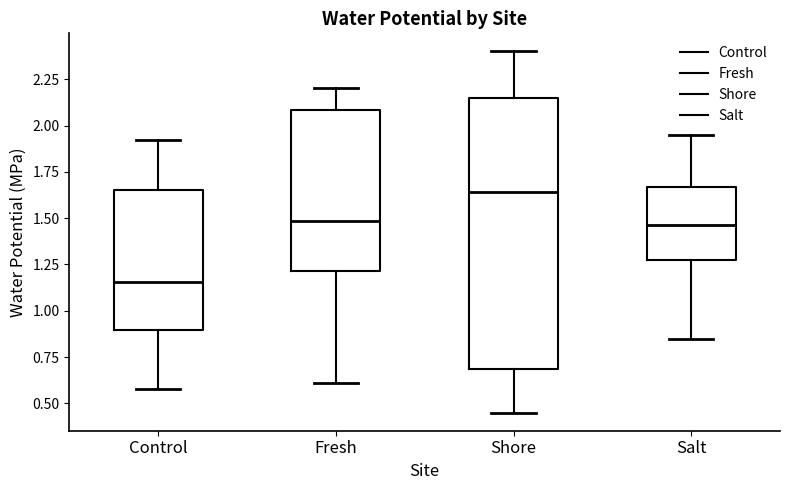

Reading left to right, read every box against the y-axis: the position of its median line, the range the box covers, and the ends of its whiskers. The values are not printed on the chart, so give them approximately, as read against the axis.

Control: median 1.15, box 0.90 to 1.65, whiskers 0.60 to 1.90
Fresh: median 1.50, box 1.20 to 2.10, whiskers 0.60 to 2.20
Shore: median 1.65, box 0.70 to 2.15, whiskers 0.45 to 2.40
Salt: median 1.45, box 1.25 to 1.65, whiskers 0.85 to 1.95